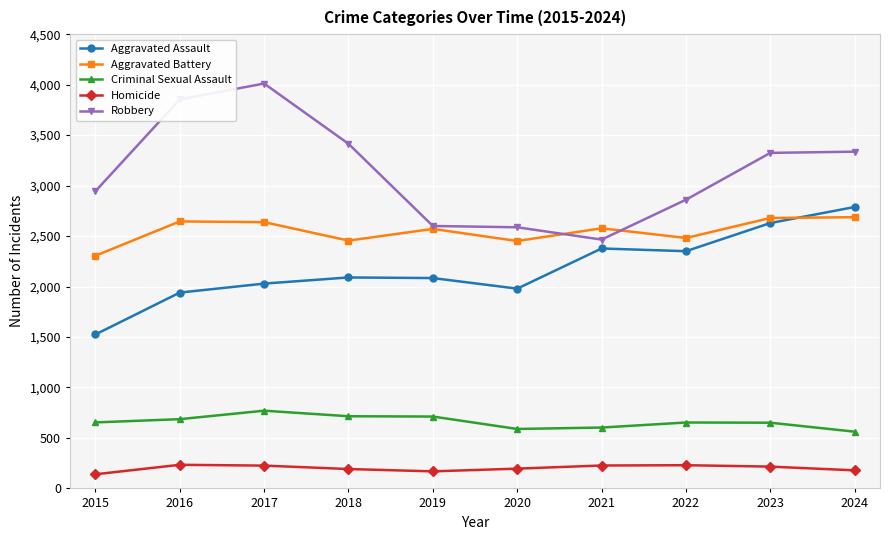

List the series in order of their peak value, highest first.

Robbery, Aggravated Assault, Aggravated Battery, Criminal Sexual Assault, Homicide